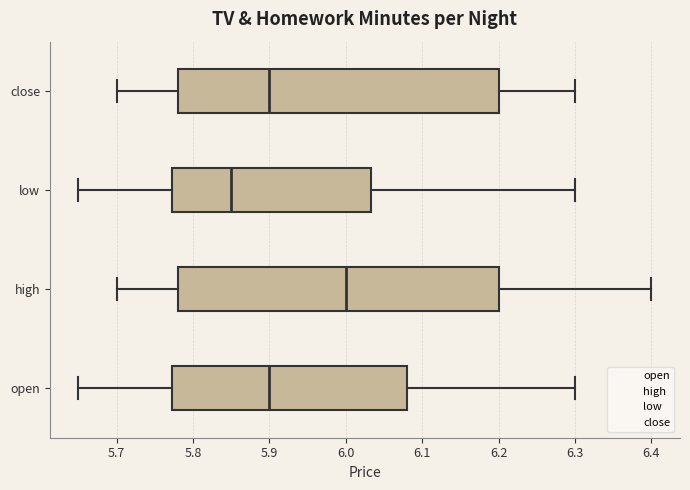

Where does the right whisker of the box for open end on the x-axis? The values are not printed on the chart, so give them approximately, as read against the axis.

6.30